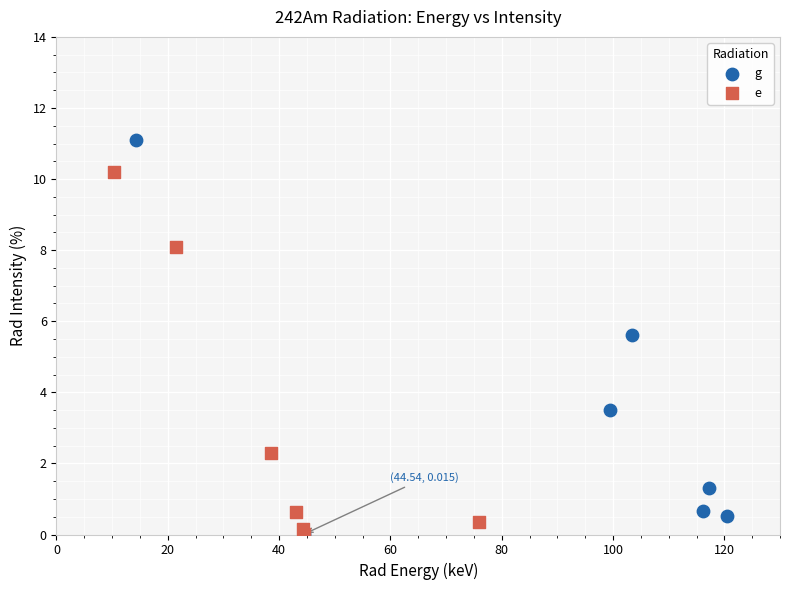

Which series has the largest Y range (max minus min)?

g